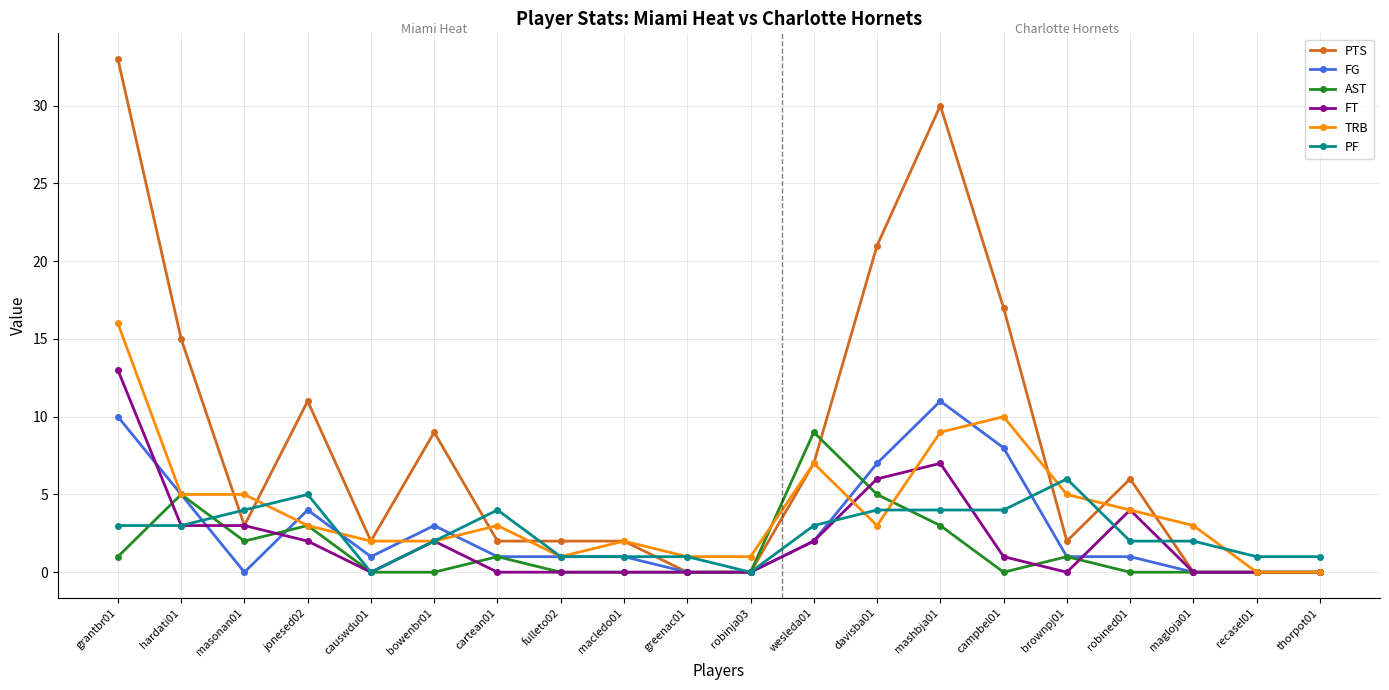

The AST series shows 0 at recasel01. True or false?

True